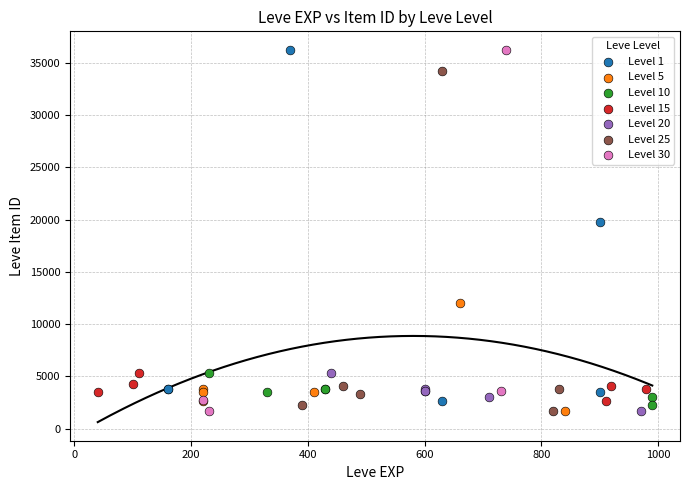

What are all the series names shown in the legend?

Level 1, Level 5, Level 10, Level 15, Level 20, Level 25, Level 30